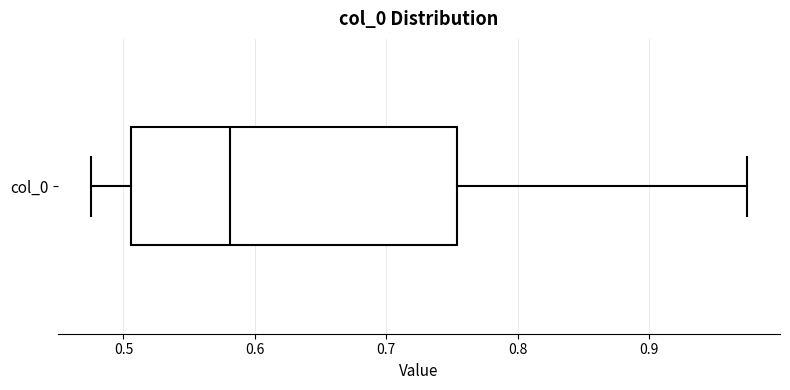

Read this box plot against the x-axis: the position of the median line, the range covered by the box, and the ends of both whiskers. The values are not printed on the chart, so give them approximately, as read against the axis.

median 0.58, box 0.51 to 0.75, whiskers 0.48 to 0.97